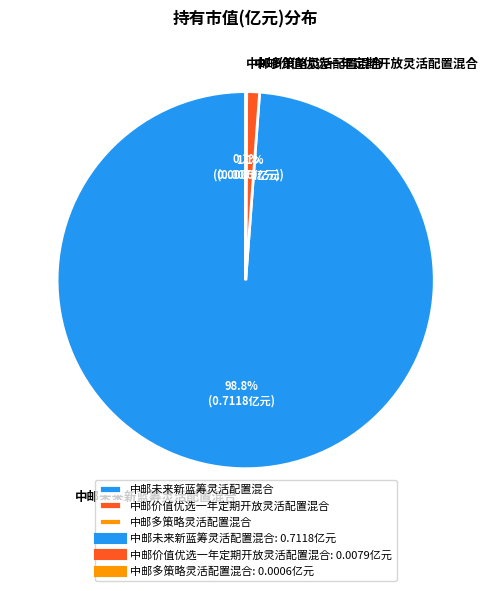

To the nearest percent, what is the difference between the largest and smallest slice percentages?

99%